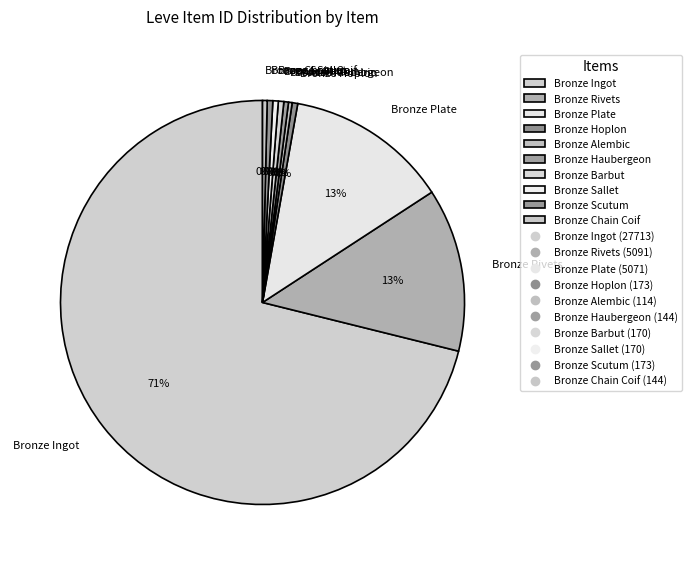

Is it true that Bronze Haubergeon is 0% of the pie?

True